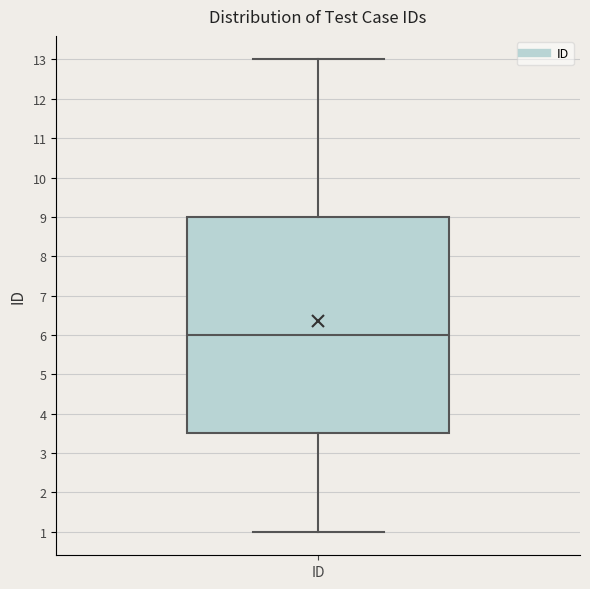

Read this box plot against the y-axis: the position of the median line, the range covered by the box, and the ends of both whiskers. The values are not printed on the chart, so give them approximately, as read against the axis.

median 6.0, box 3.5 to 9.0, whiskers 1.0 to 13.0